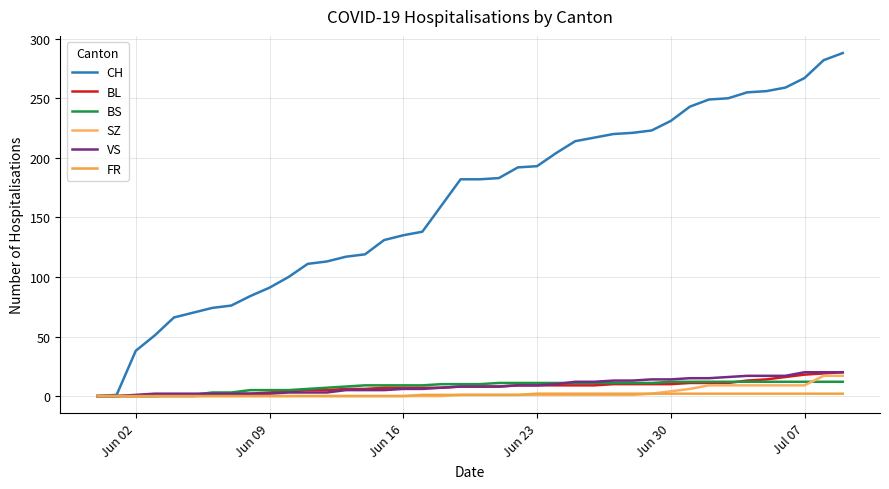

Does the chart display data point markers on the line(s)?

No